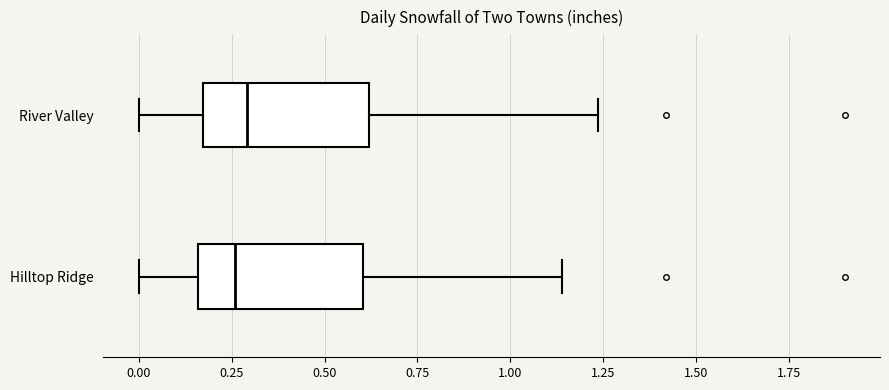

Reading bottom to top, read every box against the x-axis: the position of its median line, the range the box covers, and the ends of its whiskers. The values are not printed on the chart, so give them approximately, as read against the axis.

Hilltop Ridge: median 0.25, box 0.15 to 0.60, whiskers 0.00 to 1.15
River Valley: median 0.30, box 0.15 to 0.60, whiskers 0.00 to 1.25